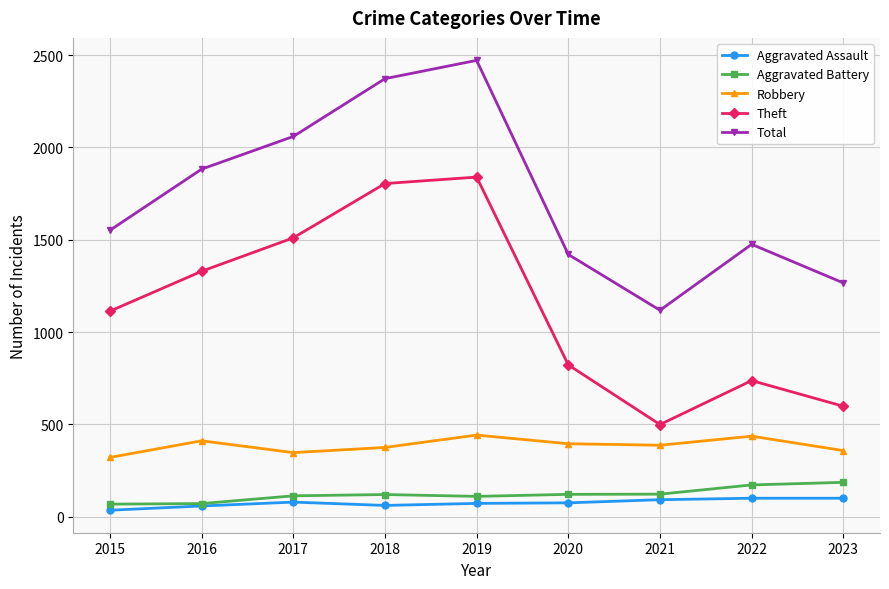

What is the value of the Aggravated Battery point at the 4th from the left?

120